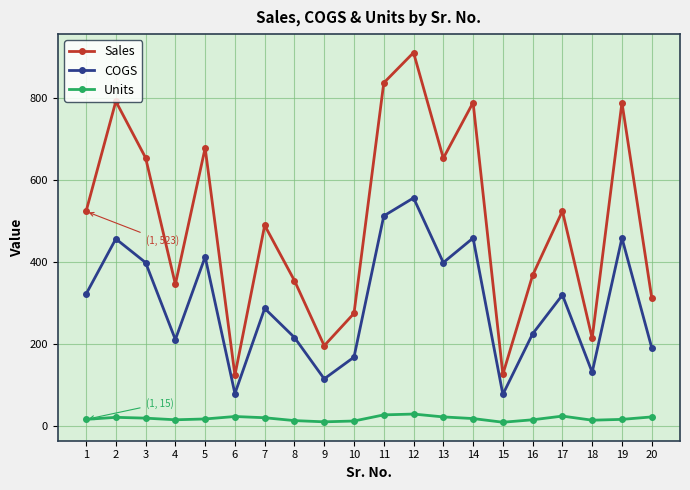

At which category does the chart reach its peak across all series?

12